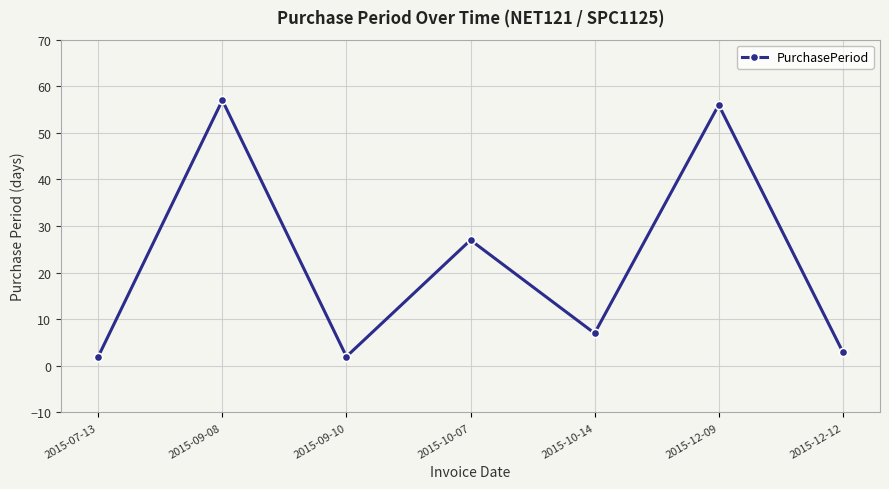

What is the value of the 1st point from the left?

2